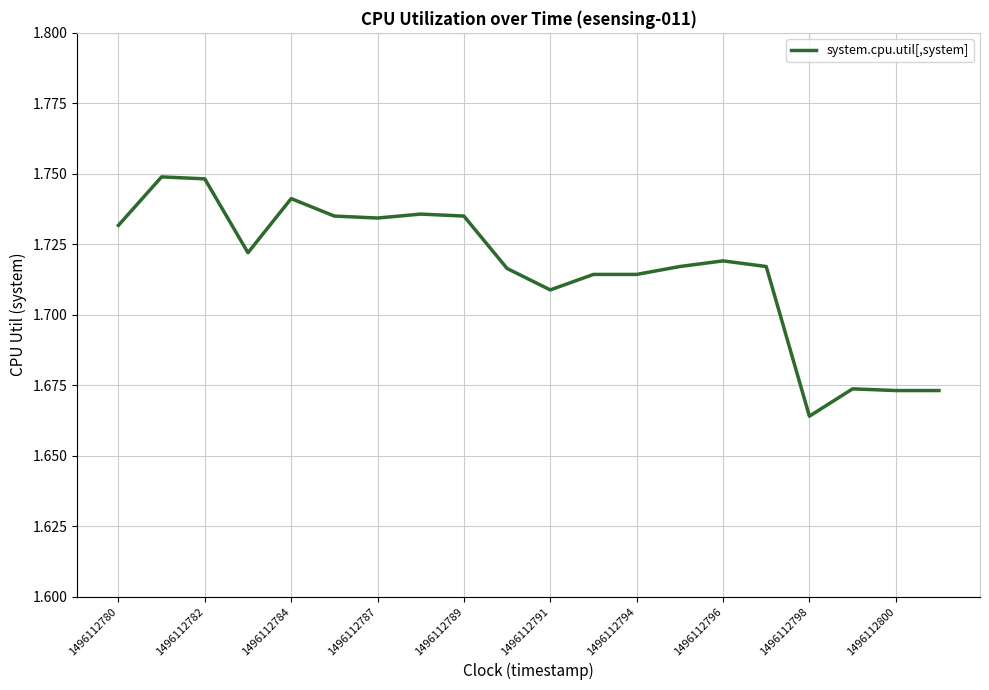

At which category does the chart reach its minimum across all series?

1496112798